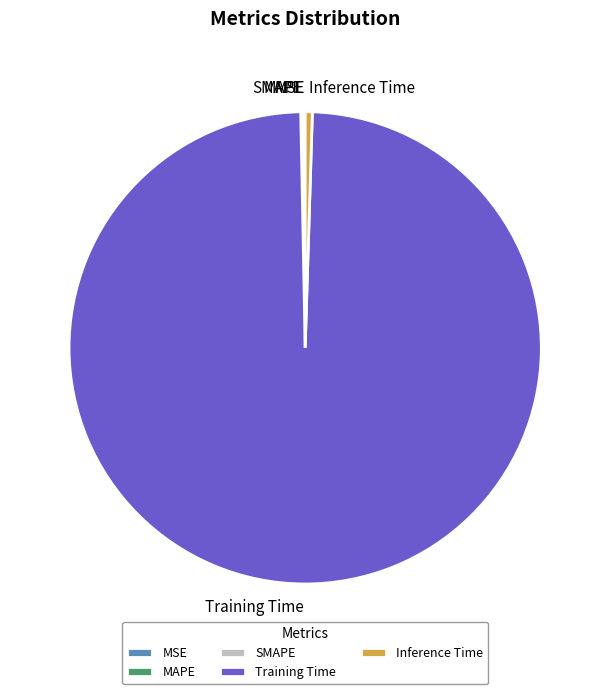

The Training Time slice represents 85% of the pie. True or false?

False